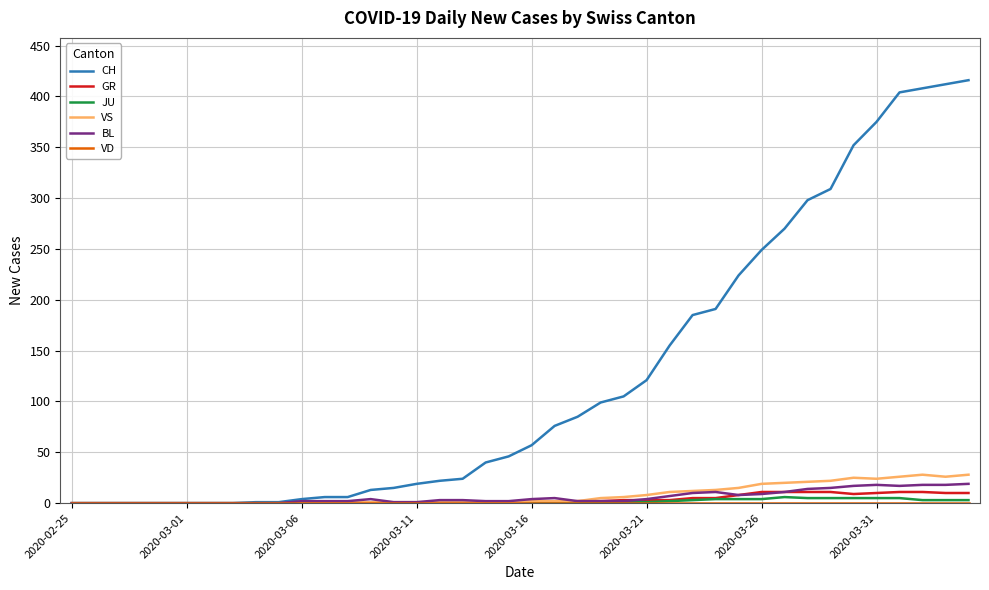

Which series has the largest total across all categories?

CH